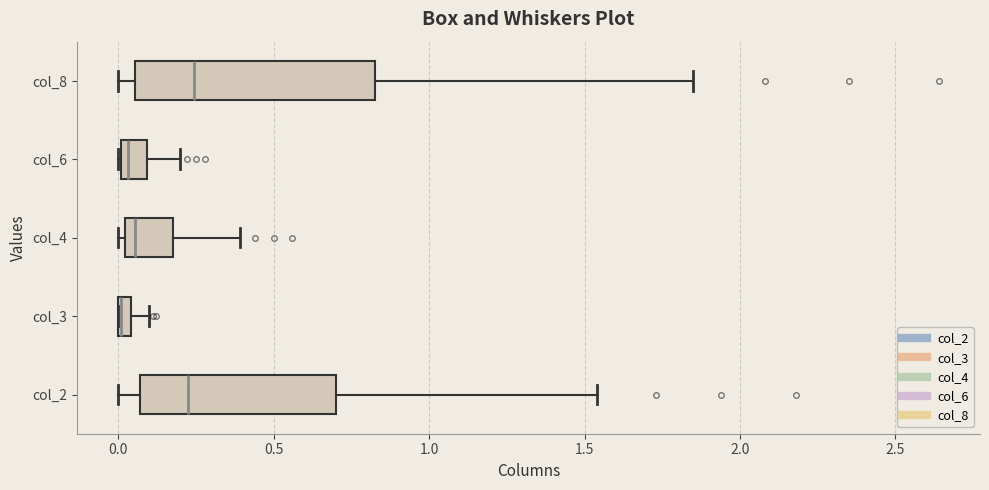

Which box is the widest, from its left edge to its right edge?

col_8